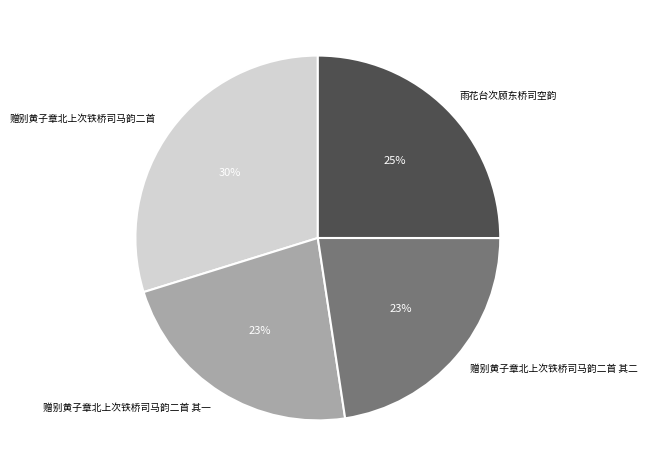

What percentage is the 赠别黄子章北上次铁桥司马韵二首 slice, to the nearest percent?

30%